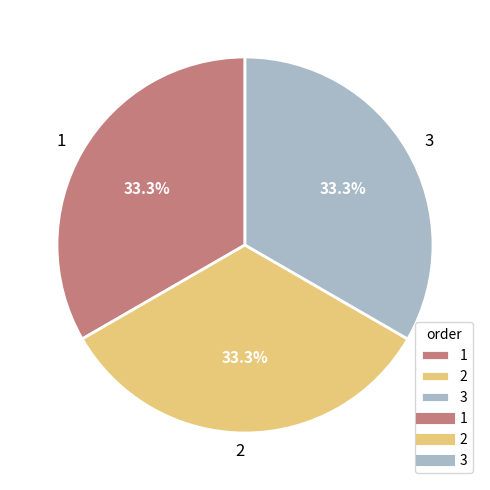

Combined, what portion of the pie is 3 and 2?

66.7%